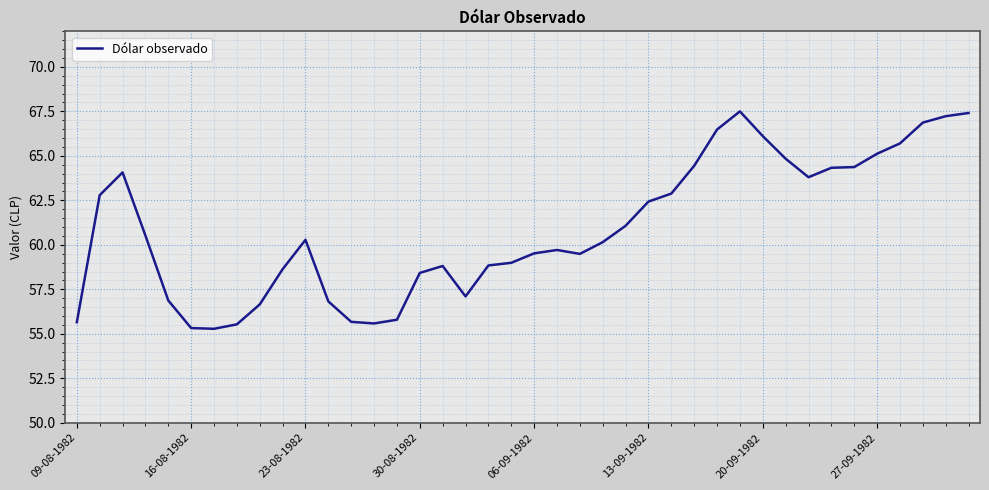

What is the maximum value shown in the chart?

67.5